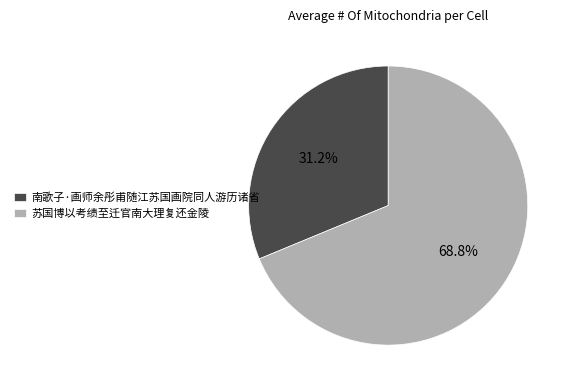

Is there a majority slice in this chart?

Yes